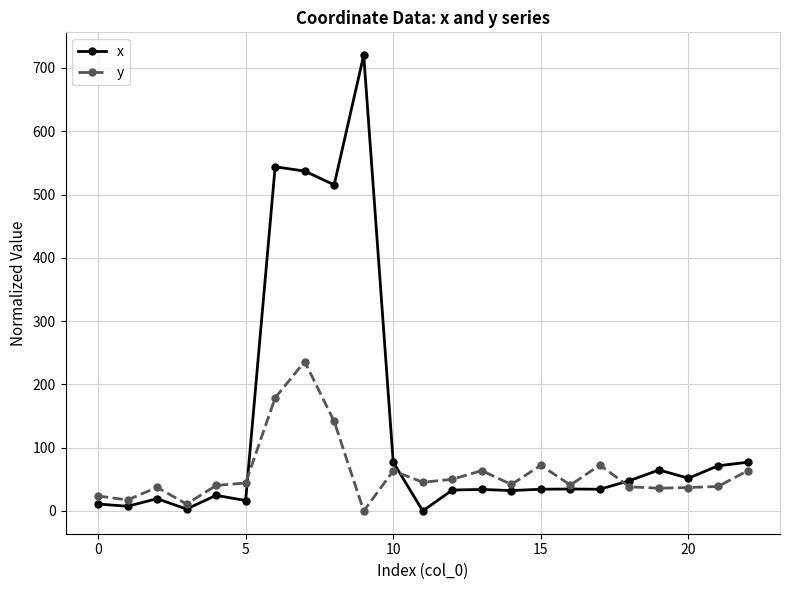

What are all the series names shown in the legend?

x, y